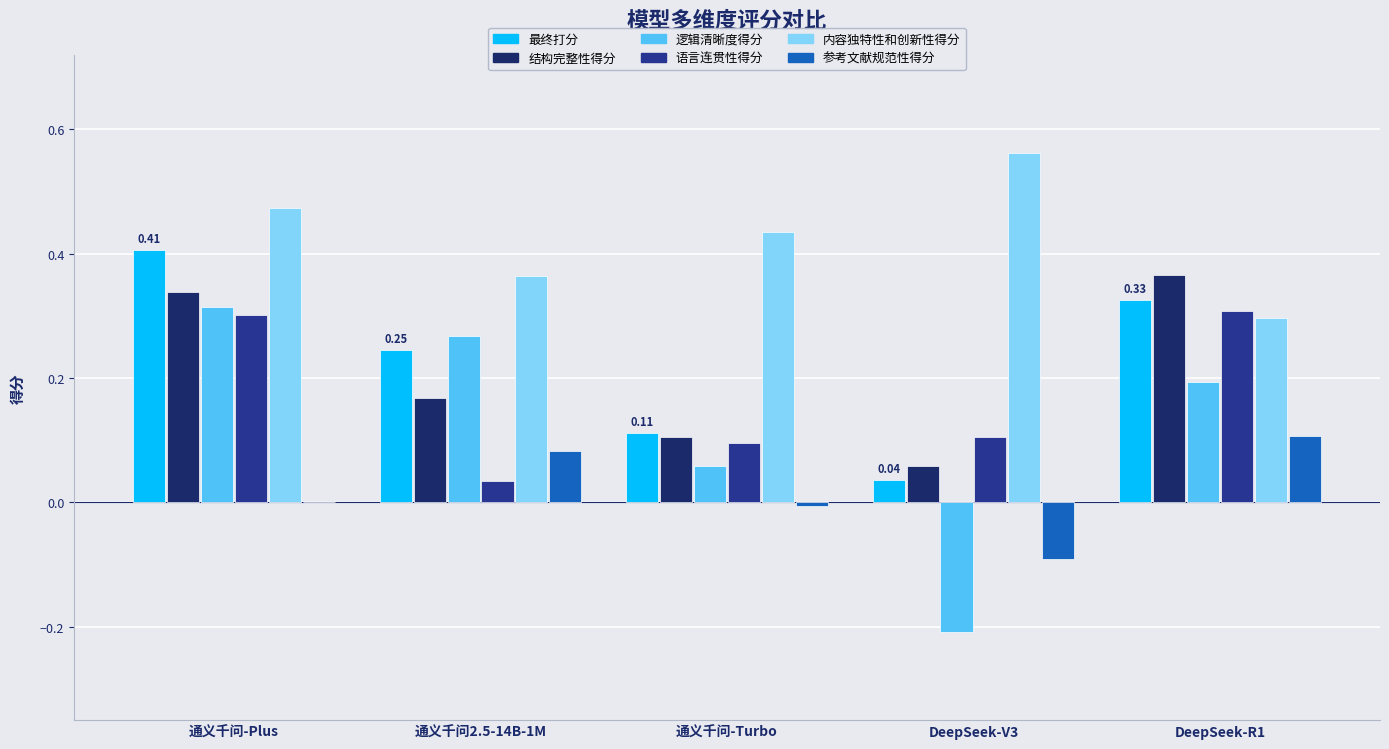

What is the total value across all series at 通义千问-Plus?

1.8